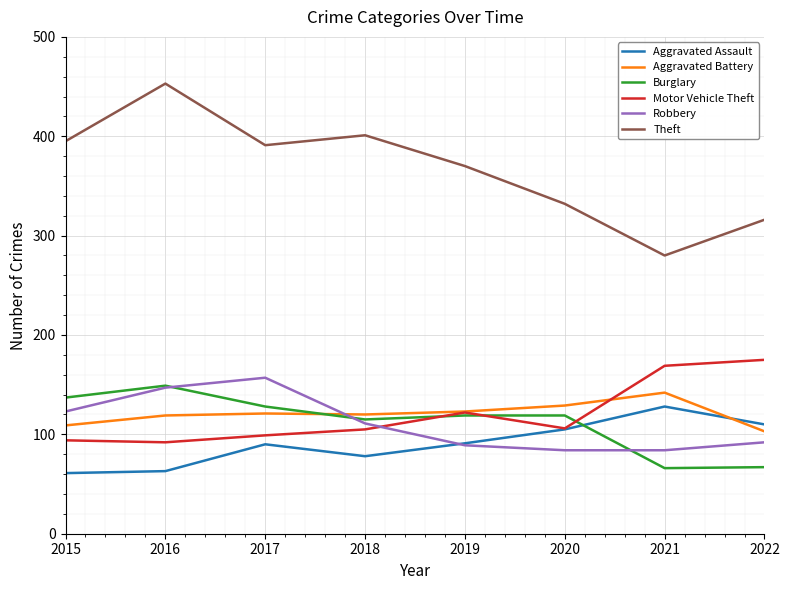

At which category is the sum across all series the highest?

2016